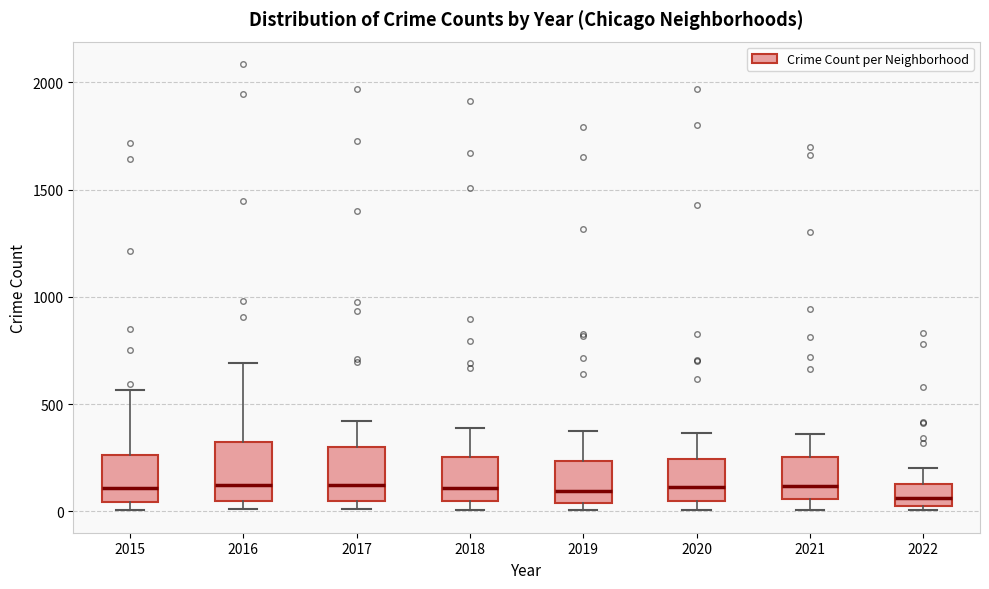

Reading left to right, read every box against the y-axis: the position of its median line, the range the box covers, and the ends of its whiskers. The values are not printed on the chart, so give them approximately, as read against the axis.

2015: median 100, box 50 to 250, whiskers 0 to 550
2016: median 150, box 50 to 300, whiskers 0 to 700
2017: median 100, box 50 to 300, whiskers 0 to 400
2018: median 100, box 50 to 250, whiskers 0 to 400
2019: median 100, box 50 to 250, whiskers 0 to 400
2020: median 100, box 50 to 250, whiskers 0 to 350
2021: median 100, box 50 to 250, whiskers 0 to 350
2022: median 50 (just above the box's lower edge), box 50 to 150, whiskers 0 to 200